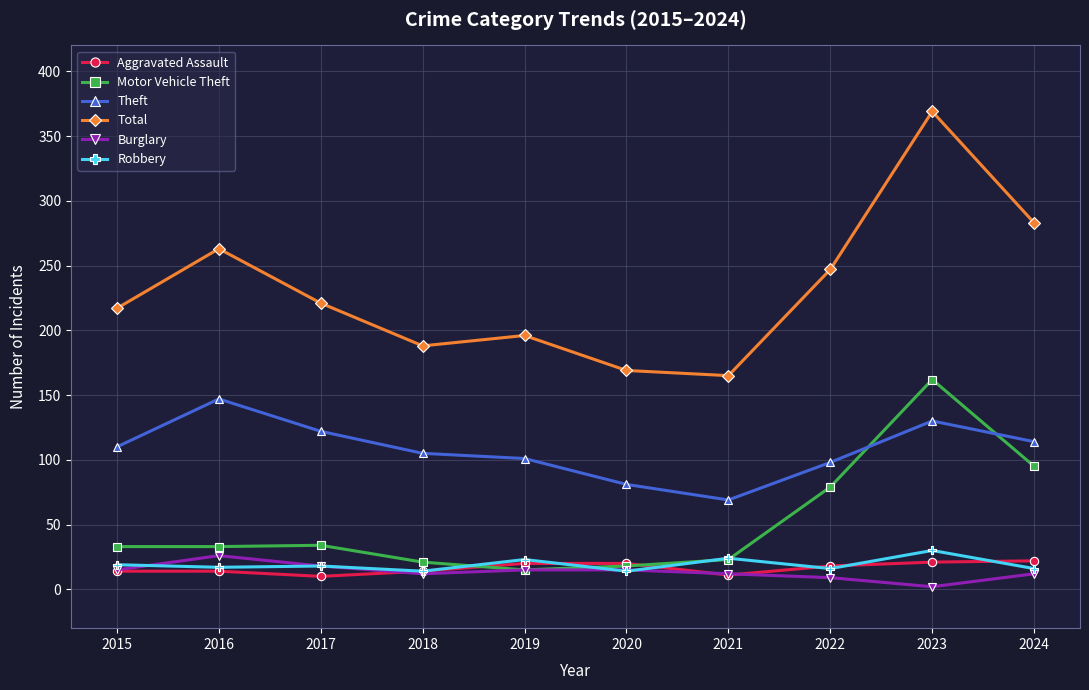

What value does the Burglary series have at 2024?

12